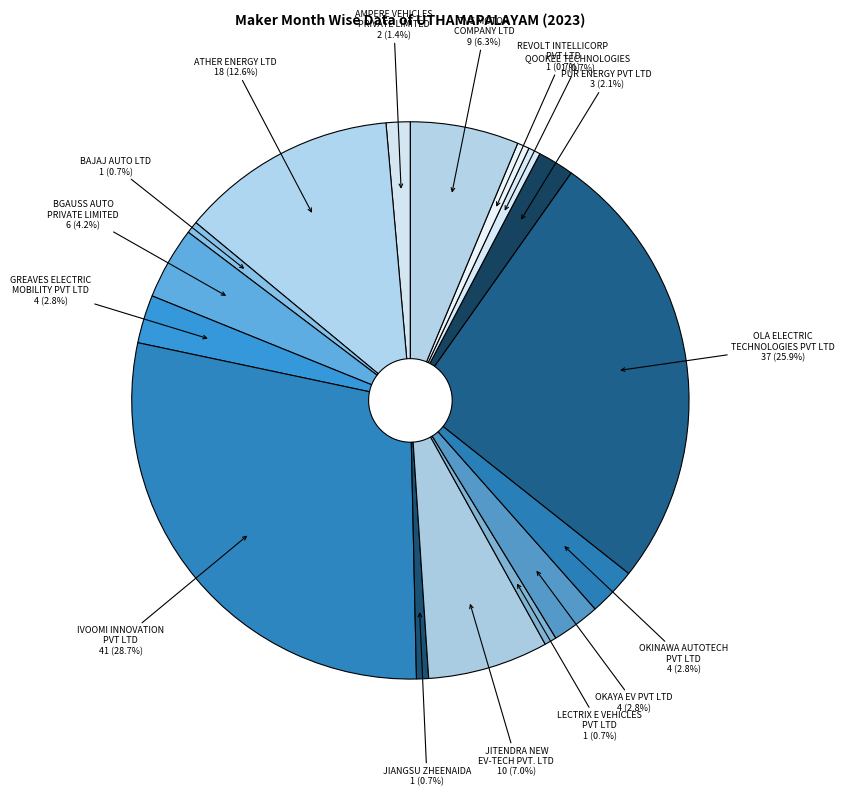

To the nearest percent, what is the average slice percentage?

6%